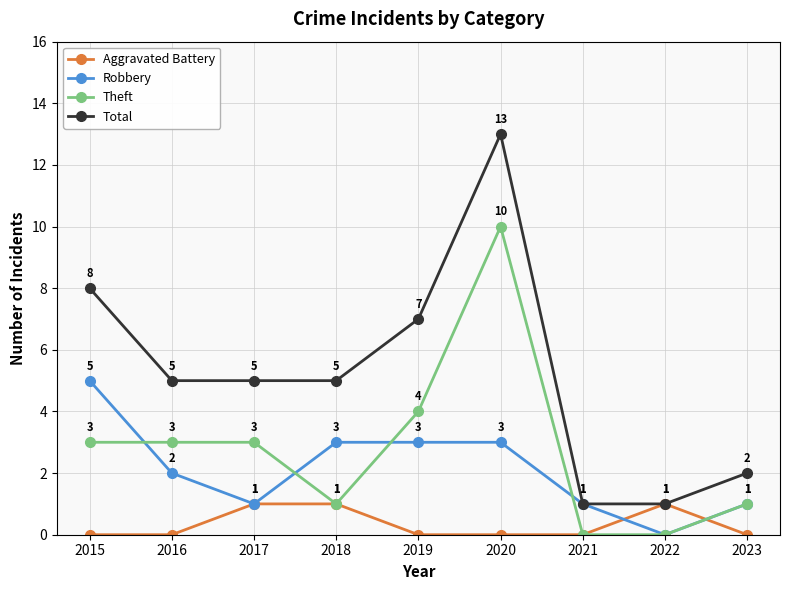

Is the value of Total at 2020 greater than the value of Theft at 2016?

Yes